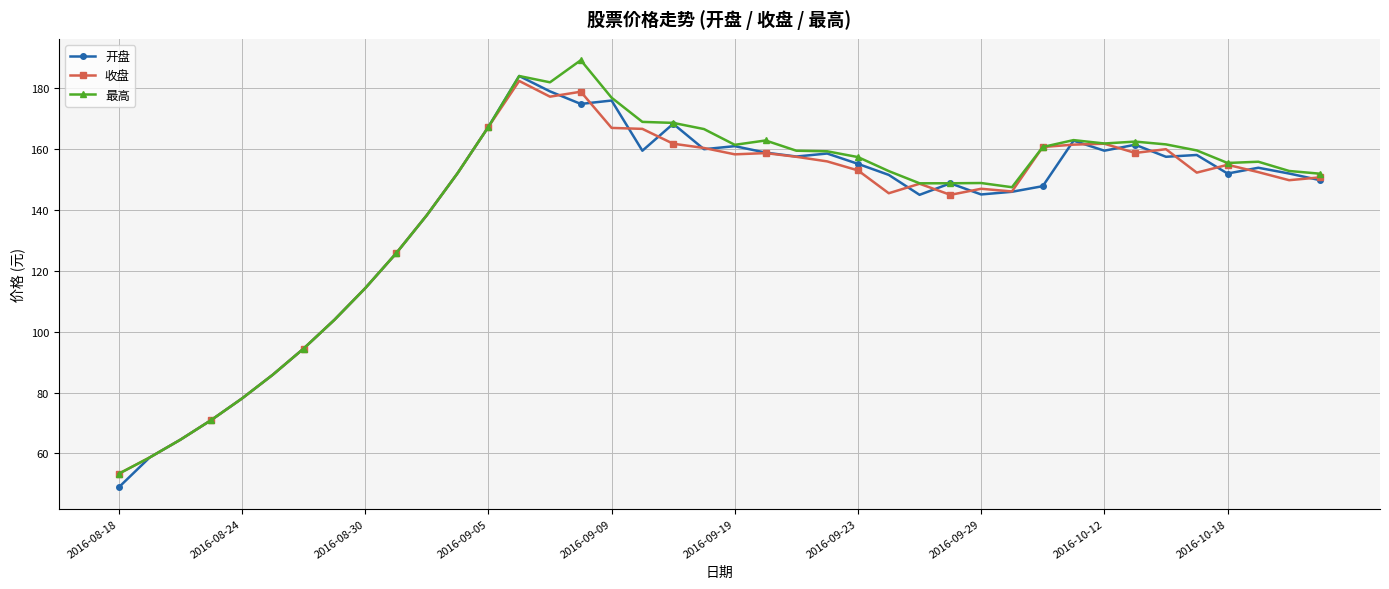

How many lines are shown in the chart?

3